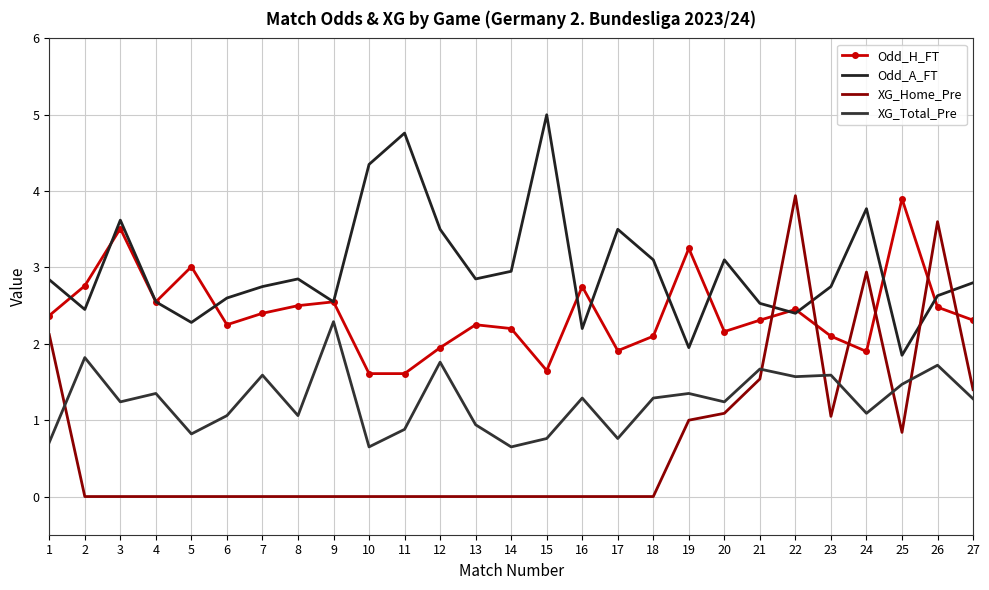

How many categories are shown in the chart?

27